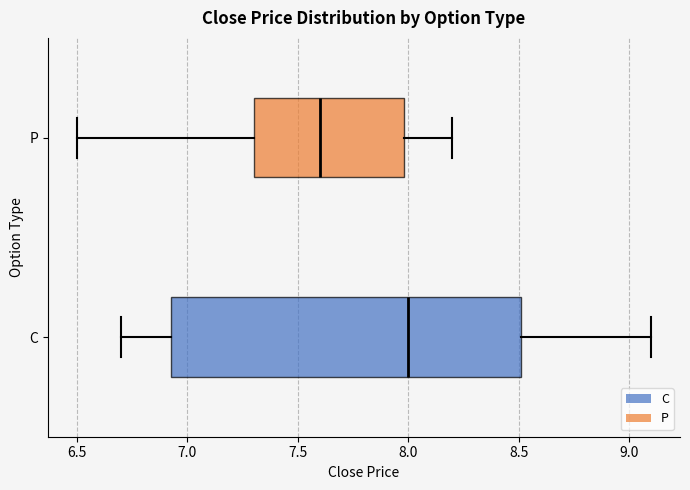

Which box is the widest, from its left edge to its right edge?

C